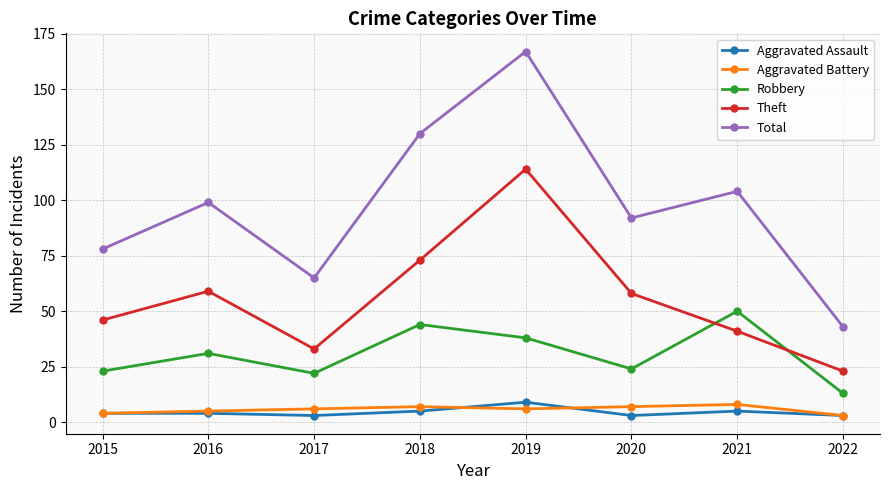

What is the sum of the Theft values at 2017 and 2022?

56